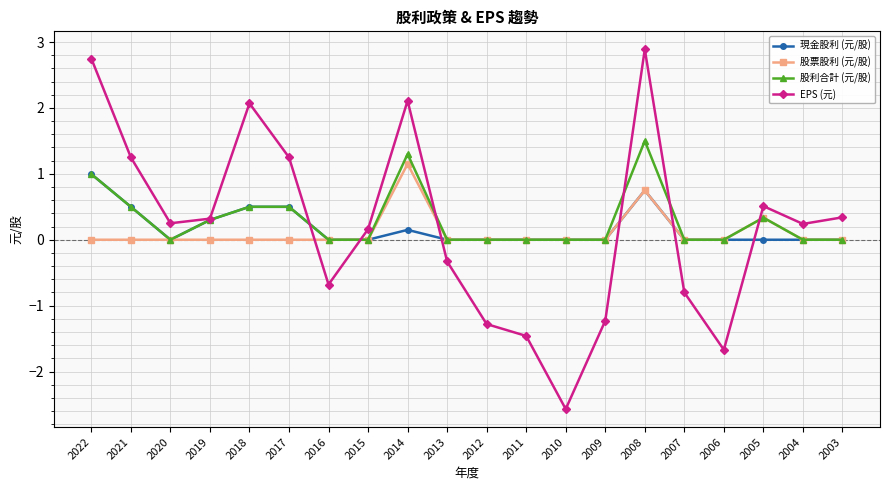

What is the average value of the 股票股利 (元/股) series?

0.1